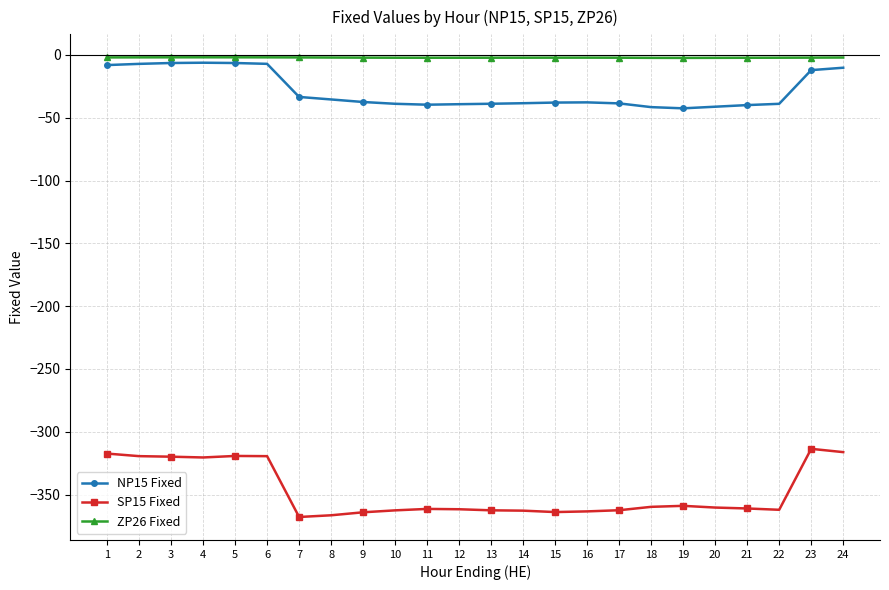

What is the approximate value of SP15 Fixed at 22?

-362.1